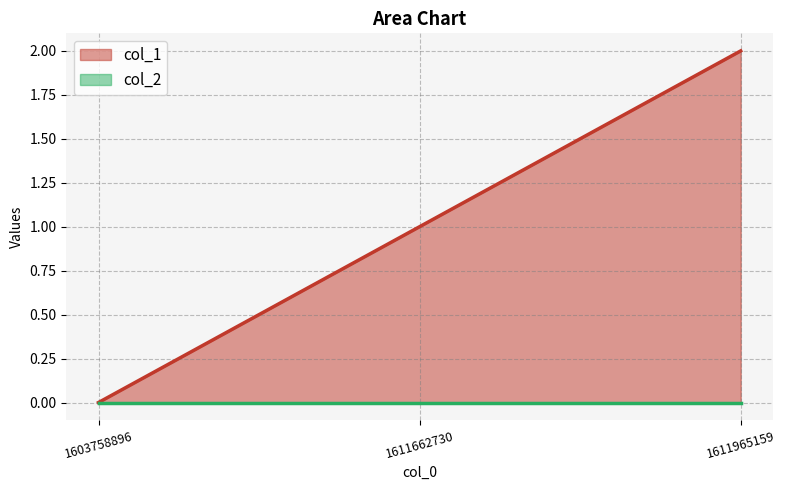

What is the sum of all values?

3